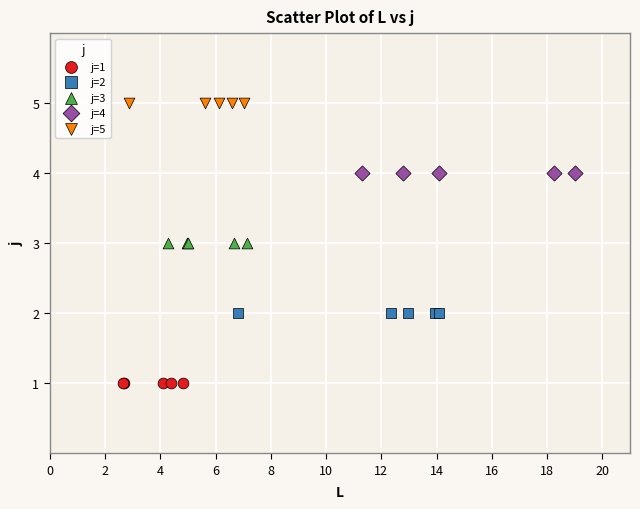

Which series contains the highest Y value?

j=5